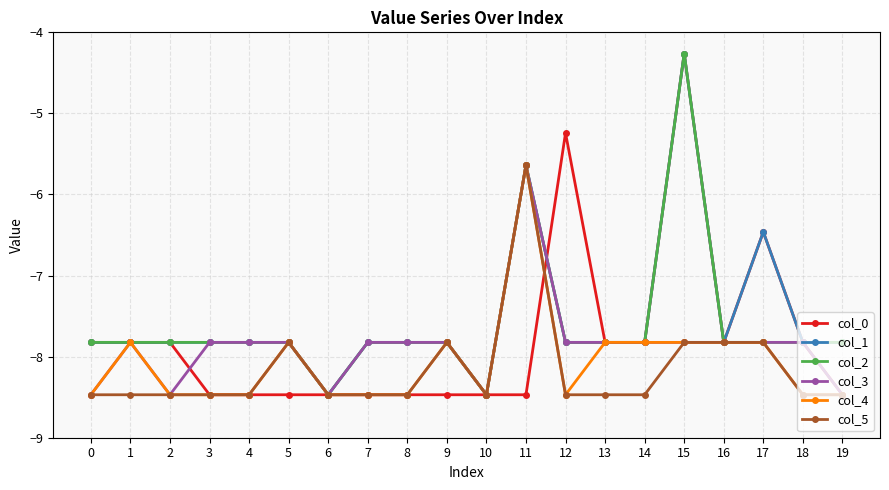

Read the col_0 value at 17.

-6.5